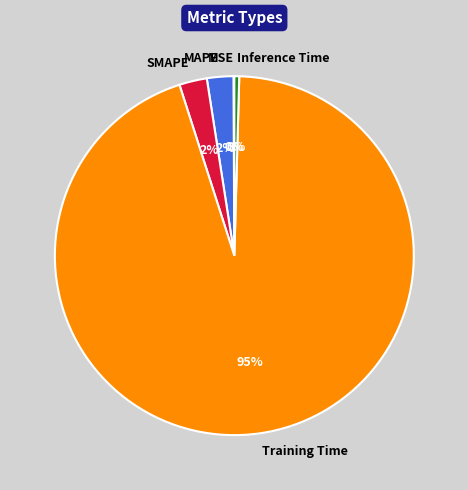

Which has a higher value, Training Time or Inference Time?

Training Time